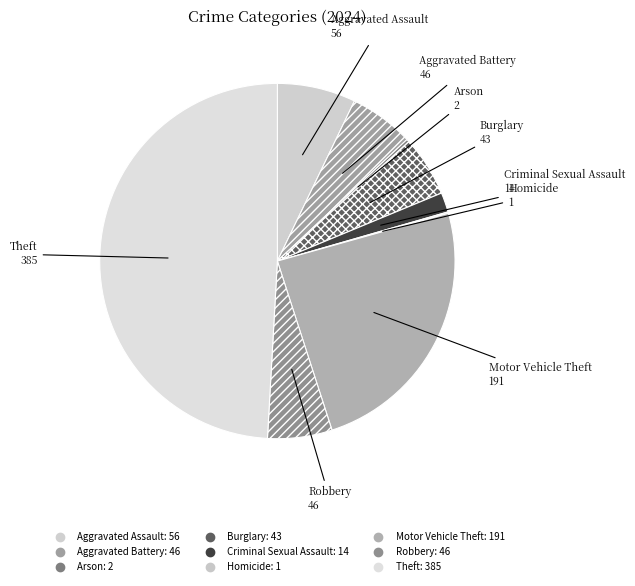

To the nearest percent, what is the difference between the Criminal Sexual Assault and Homicide slice percentages?

2%